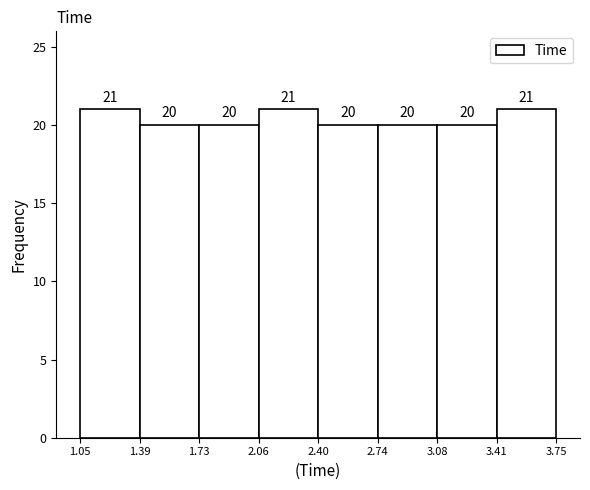

Reading left to right, transcribe this chart: for each bar, give the range it covers on the x-axis and its height.

1.05 to 1.39: 21
1.39 to 1.73: 20
1.73 to 2.06: 20
2.06 to 2.40: 21
2.40 to 2.74: 20
2.74 to 3.08: 20
3.08 to 3.41: 20
3.41 to 3.75: 21